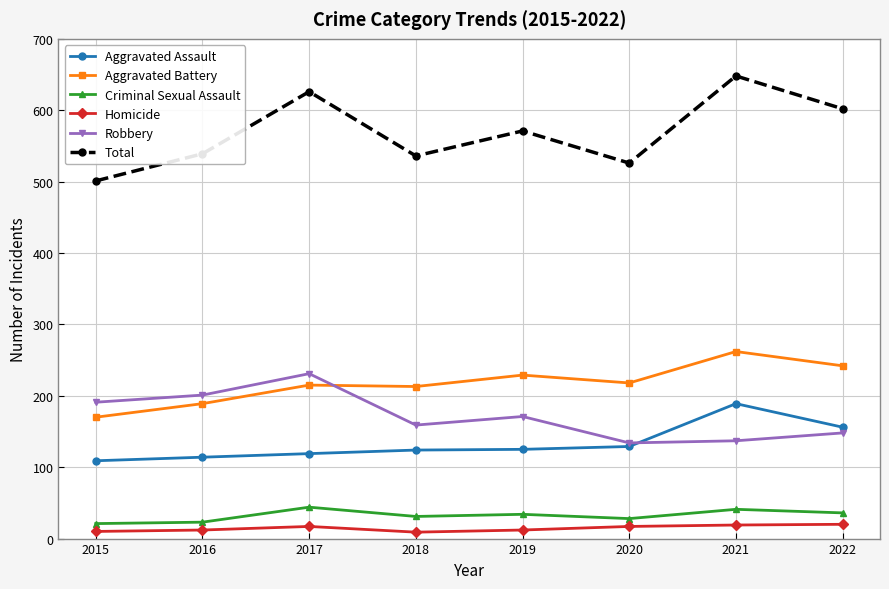

Does the chart have visible grid lines?

Yes